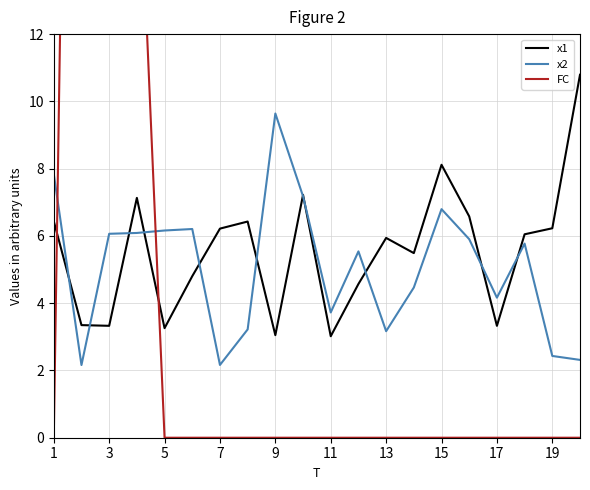

The value of x2 at 5 is 6.2. True or false?

True